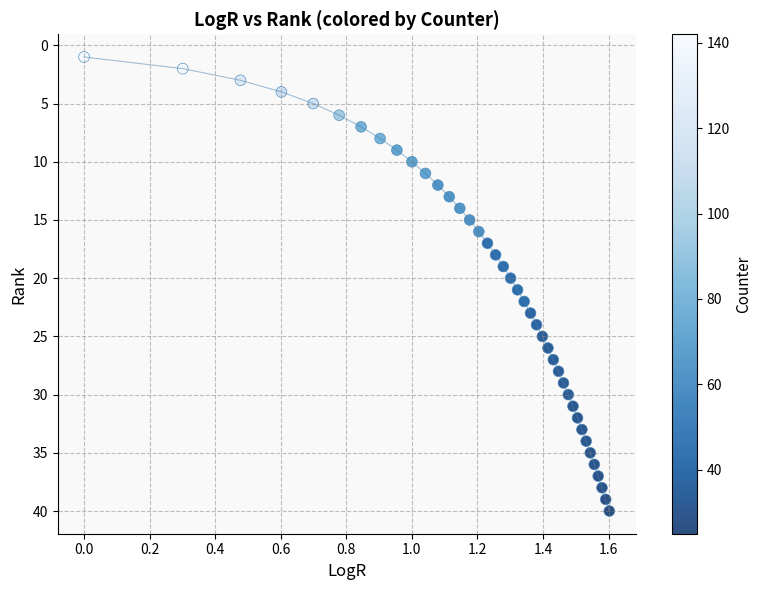

What is the range of Y values (max minus min)?

39